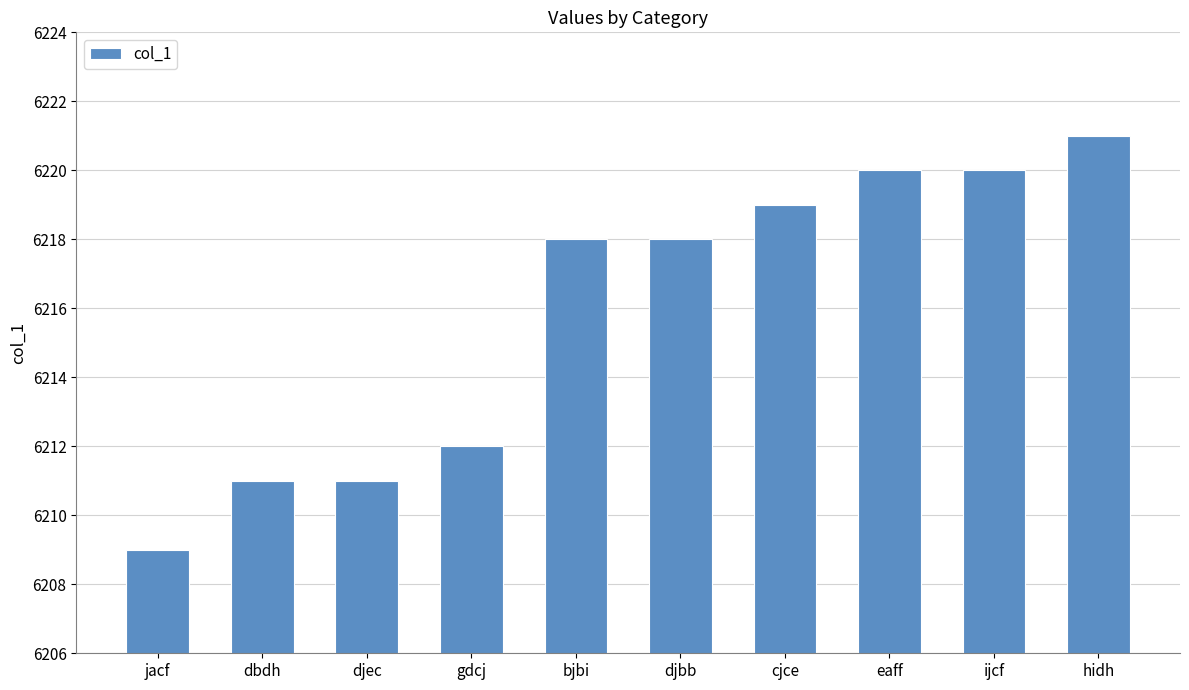

What is the change in value from dbdh to hidh?

+10